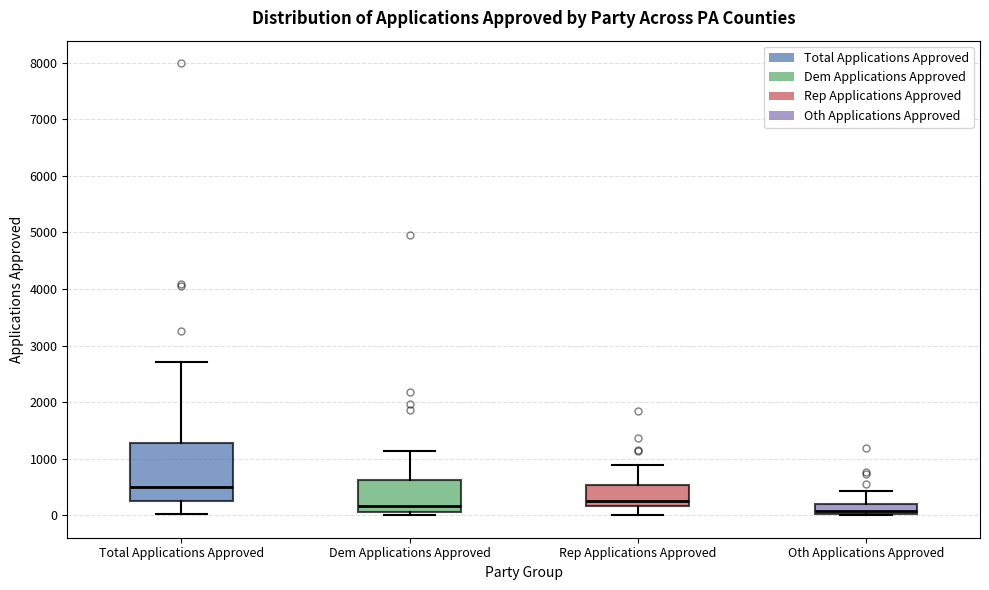

Where does the upper whisker of the box for Oth Applications Approved end on the y-axis? The values are not printed on the chart, so give them approximately, as read against the axis.

400